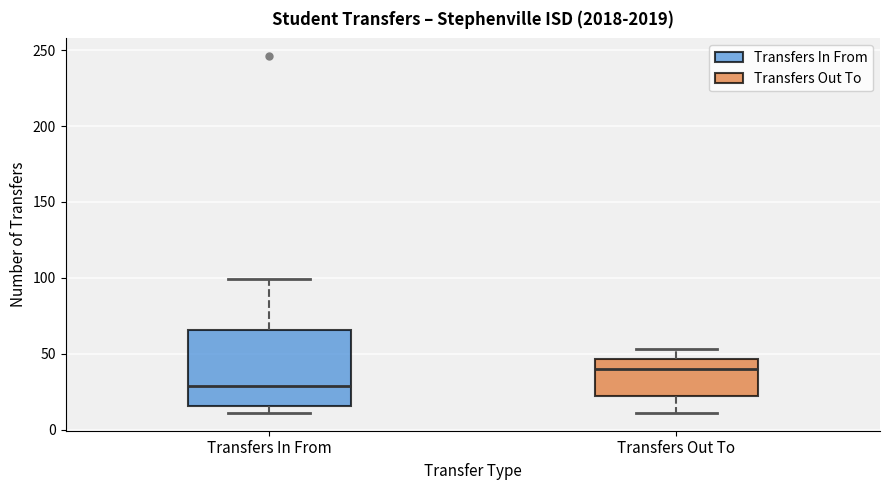

Where is the lower edge of the box for Transfers In From on the y-axis? The values are not printed on the chart, so give them approximately, as read against the axis.

15